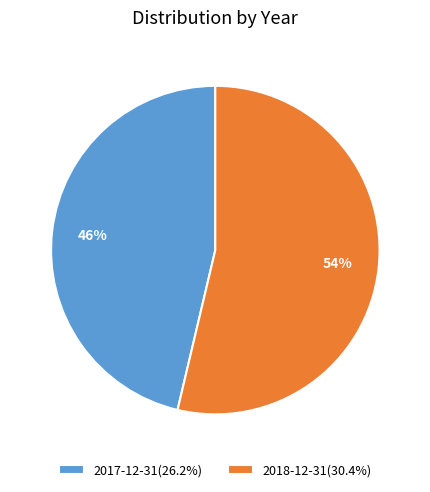

Which has a higher value, 2018-12-31 or 2017-12-31?

2018-12-31